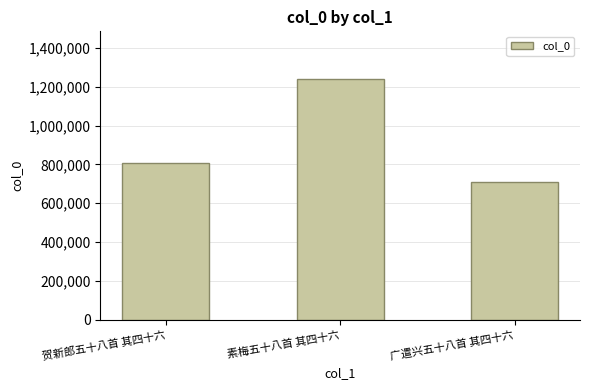

What is the ratio of the value at 素梅五十八首 其四十六 to the value at 广遣兴五十八首 其四十六?

1.8